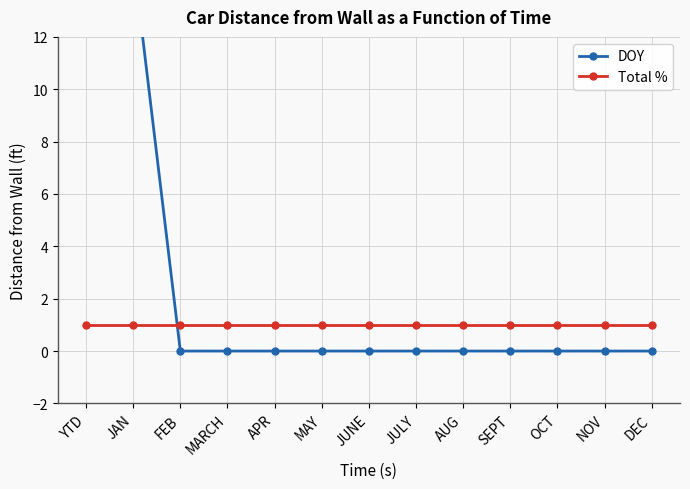

How many values in the DOY series exceed 0?

2